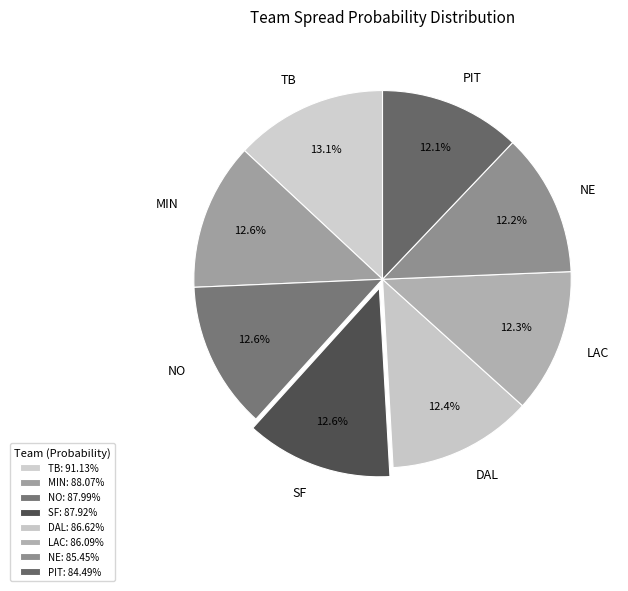

To the nearest percent, what percentage of the pie is SF?

13%